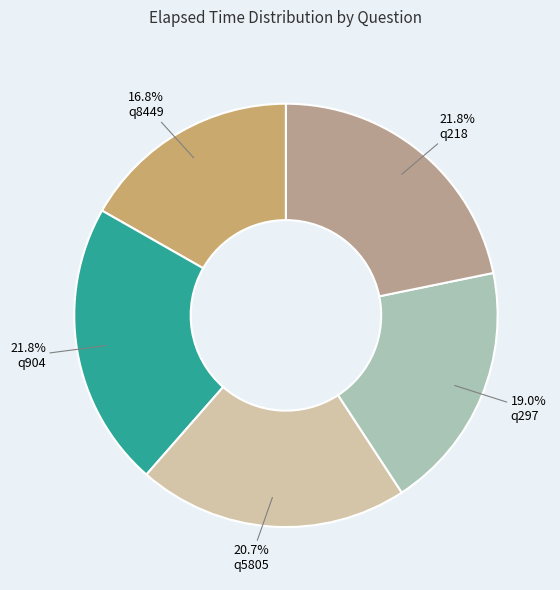

Is q297 the majority of the pie?

No